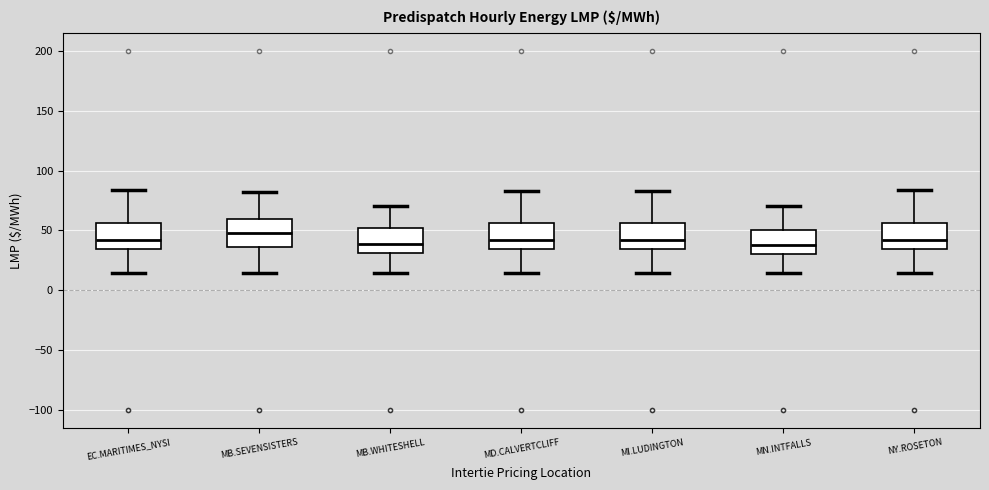

Where does the median line of the box for NY.ROSETON sit on the y-axis? The values are not printed on the chart, so give them approximately, as read against the axis.

40